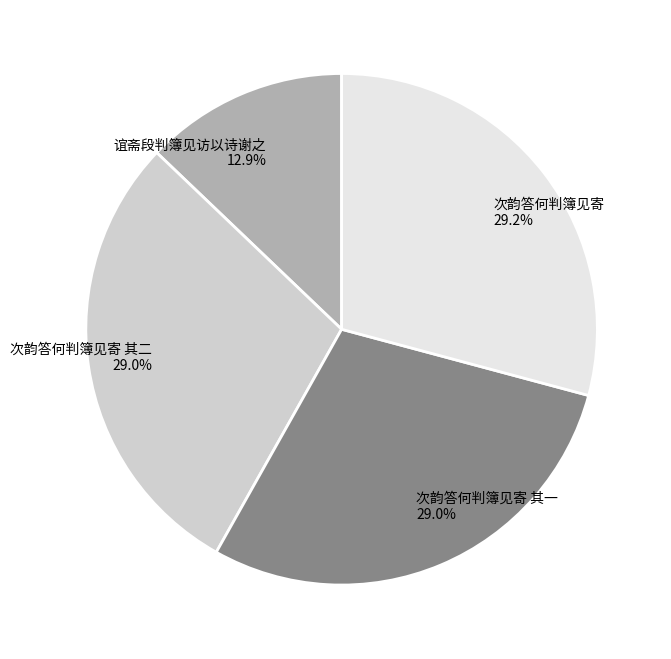

How many segments does this pie chart have?

4